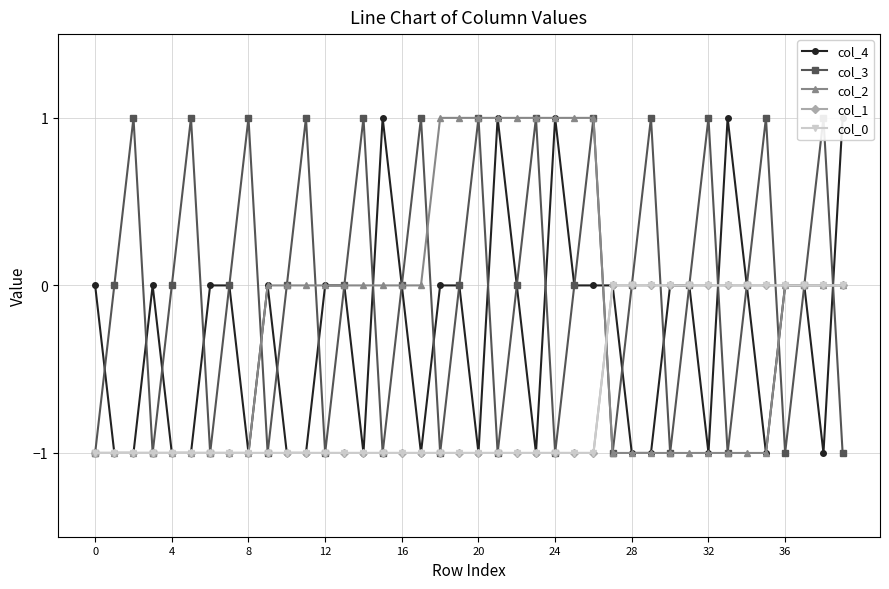

Count the col_3 values in the range -1 to 1.

40